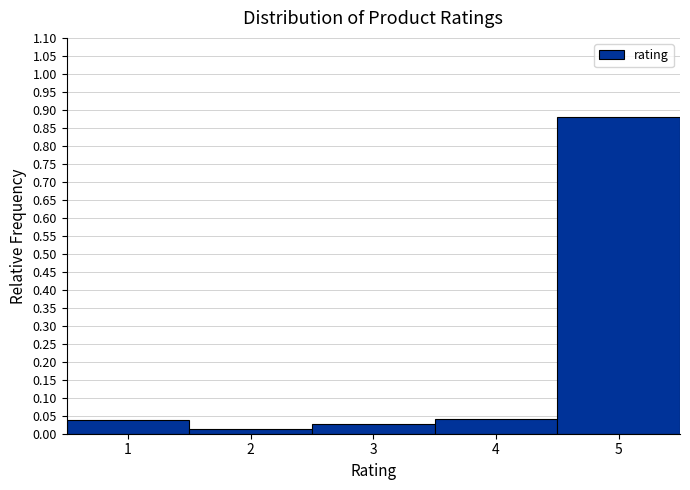

Reading left to right, list every bar in this chart as the range it spans on the x-axis followed by its height. The values are not printed on the chart, so give them approximately, as read against the axis.

0.5 to 1.5: 0.035
1.5 to 2.5: 0.015
2.5 to 3.5: 0.030
3.5 to 4.5: 0.040
4.5 to 5.5: 0.880